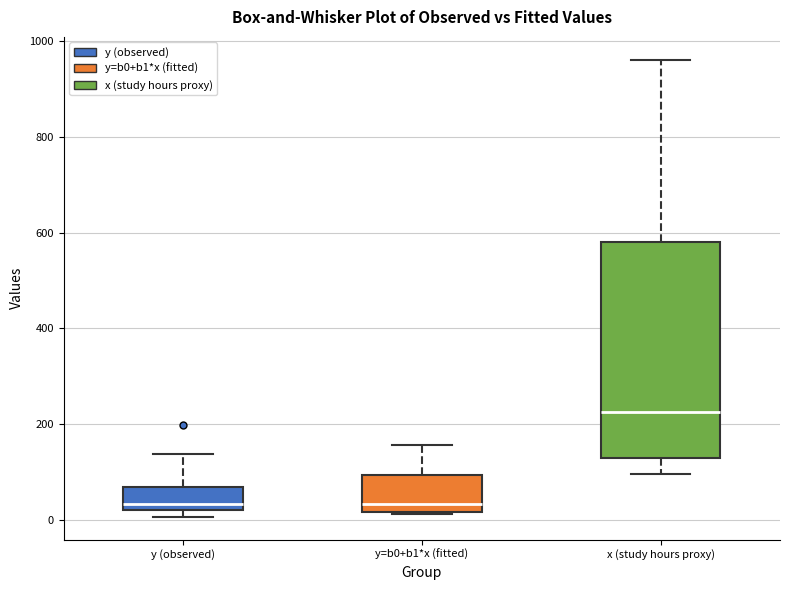

Reading left to right, read every box against the y-axis: the position of its median line, the range the box covers, and the ends of its whiskers. The values are not printed on the chart, so give them approximately, as read against the axis.

y (observed): median 40, box 20 to 60, whiskers 0 to 140
y=b0+b1*x (fitted): median 40, box 20 to 100, whiskers 20 to 160
x (study hours proxy): median 220, box 120 to 580, whiskers 100 to 960